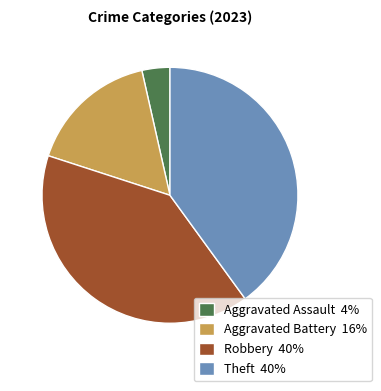

Is there any slice that represents more than half of the pie?

No